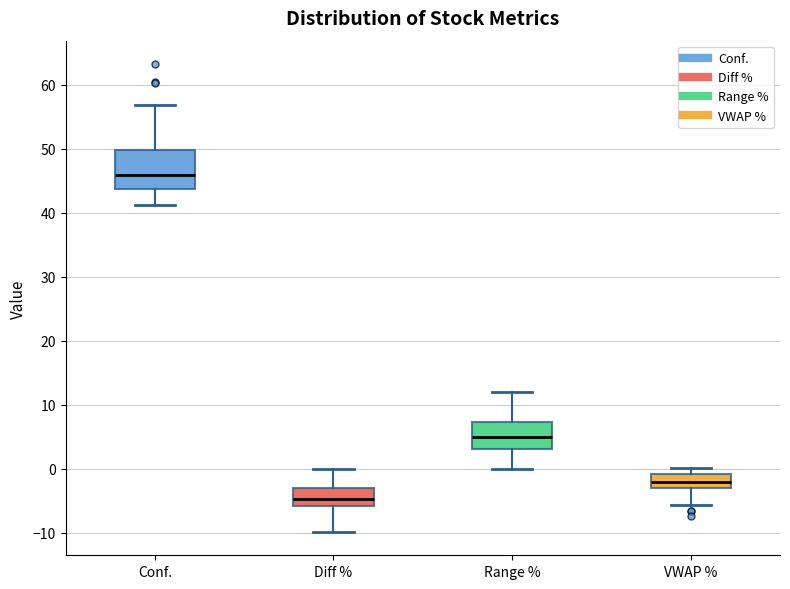

Reading left to right, read every box against the y-axis: the position of its median line, the range the box covers, and the ends of its whiskers. The values are not printed on the chart, so give them approximately, as read against the axis.

Conf.: median 46, box 44 to 50, whiskers 41 to 57
Diff %: median -5, box -6 to -3, whiskers -10 to 0
Range %: median 5, box 3 to 7, whiskers 0 to 12
VWAP %: median -2, box -3 to -1, whiskers -6 to 0